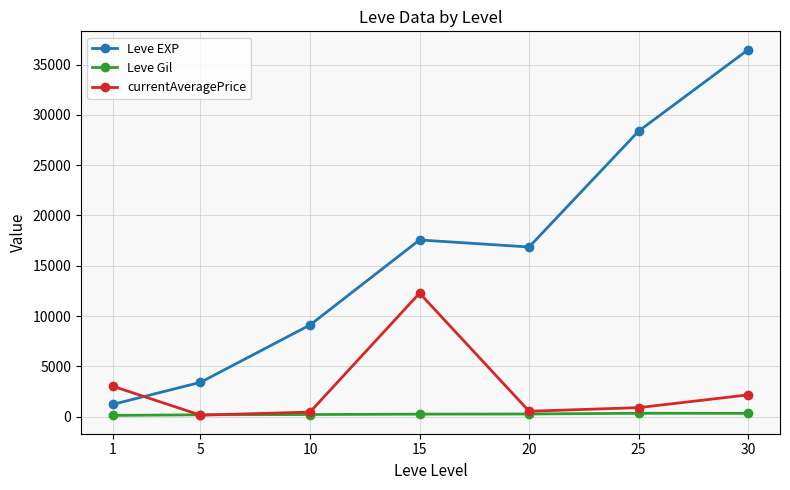

List the series in order of their overall mean, lowest first.

Leve Gil, currentAveragePrice, Leve EXP